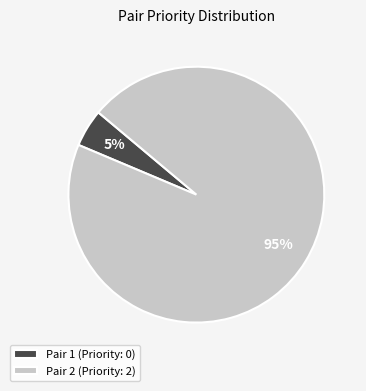

Count the number of slices in the pie.

2